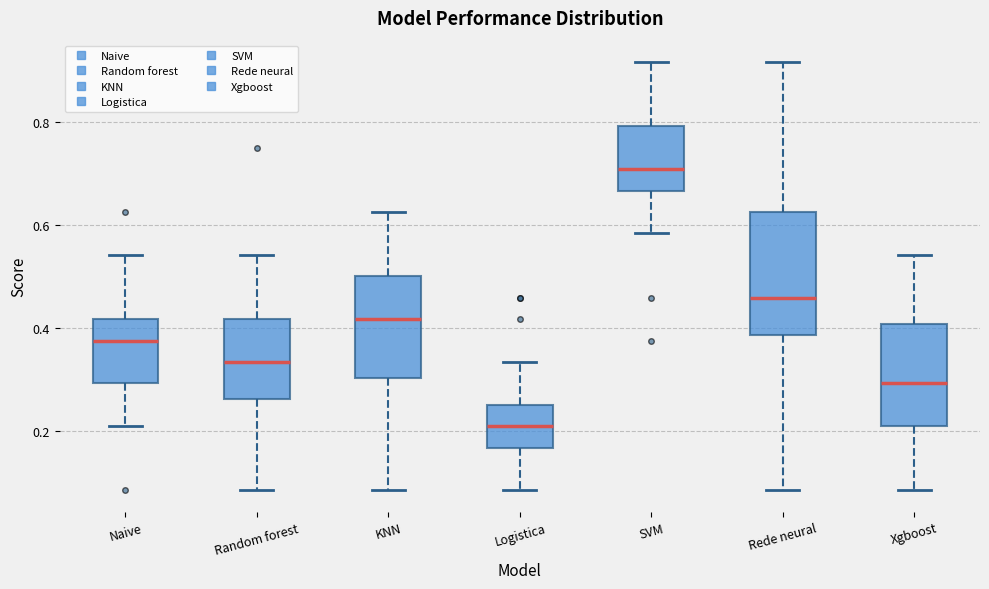

Which box has the highest median line?

SVM